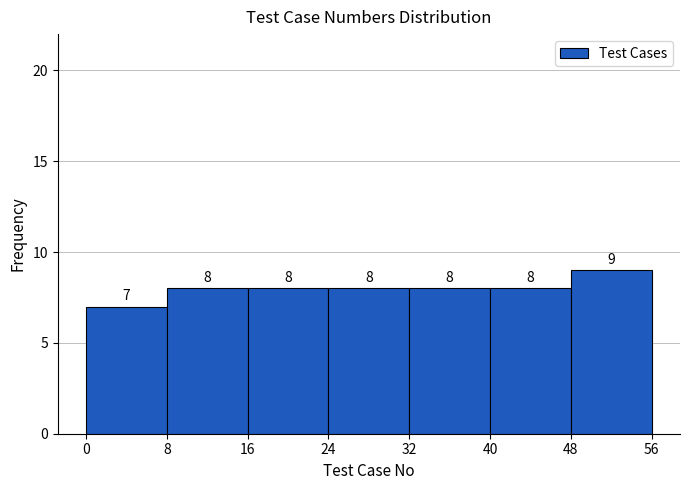

Reading left to right, list every bar in this chart as the range it spans on the x-axis followed by its height.

0 to 8: 7
8 to 16: 8
16 to 24: 8
24 to 32: 8
32 to 40: 8
40 to 48: 8
48 to 56: 9